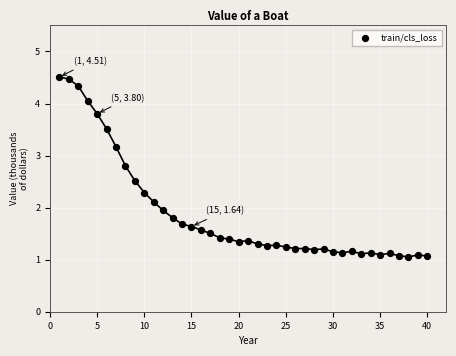

What is the range of Y values (max minus min)?

3.5